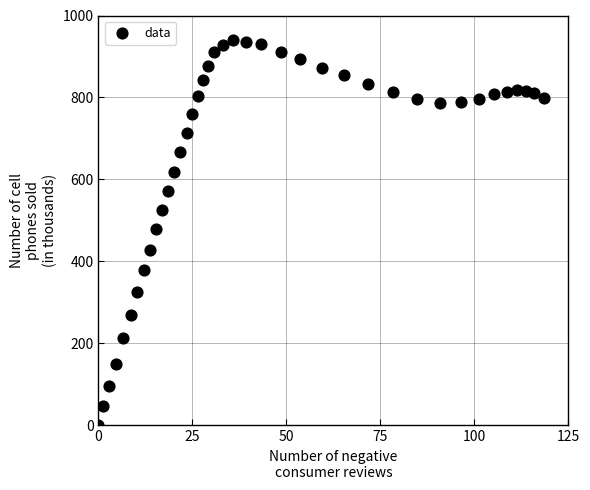

What is the range of Y values (max minus min)?

940